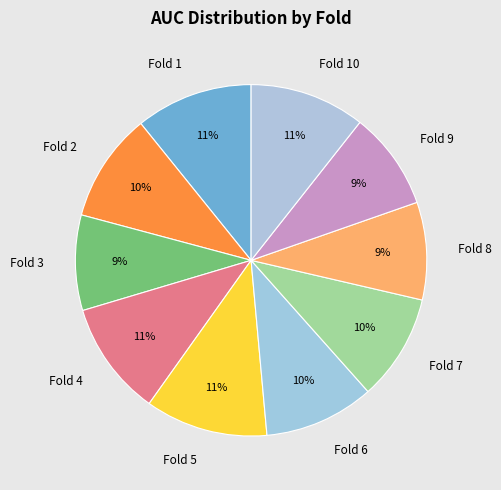

Does any single category account for the majority?

No